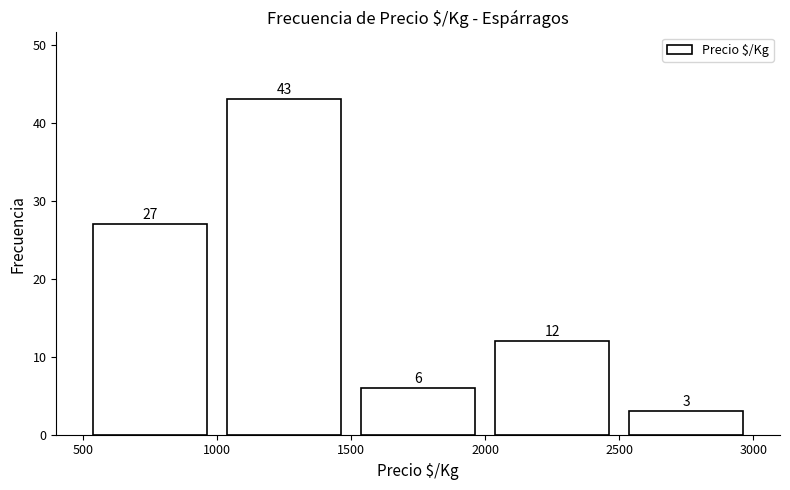

Reading left to right, transcribe this chart: for each bar, give the range it covers on the x-axis and its height.

500 to 1000: 27
1000 to 1500: 43
1500 to 2000: 6
2000 to 2500: 12
2500 to 3000: 3